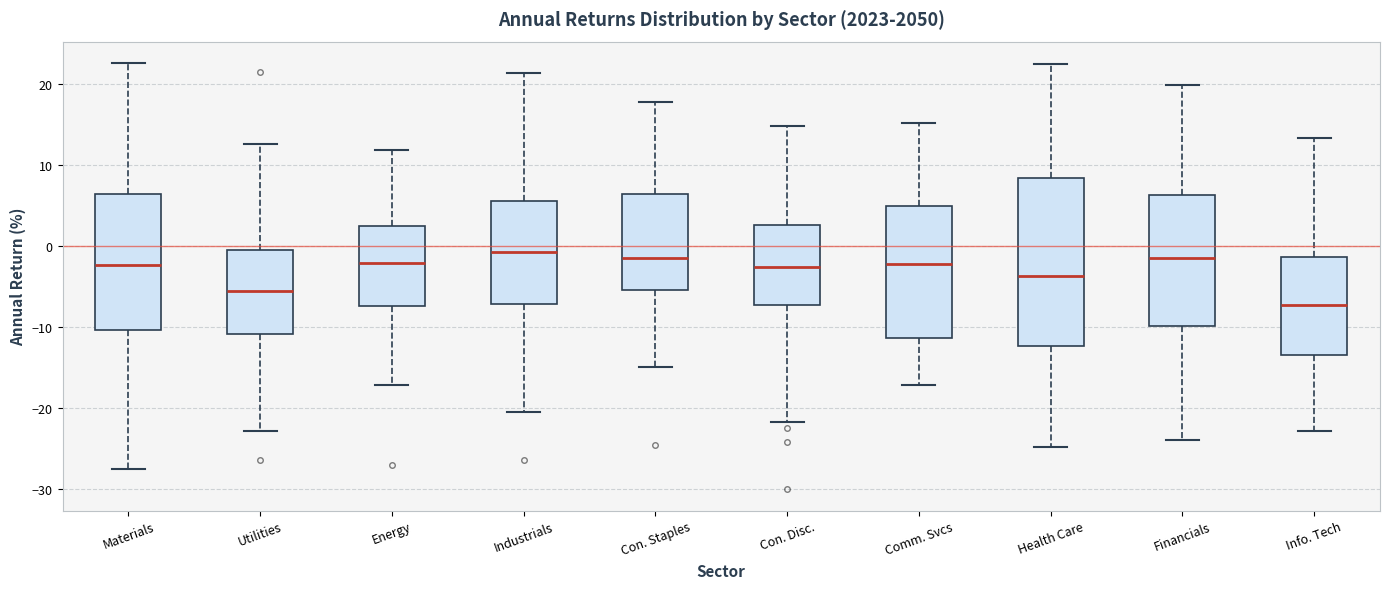

Which box is the tallest, from its lower edge to its upper edge?

Health Care